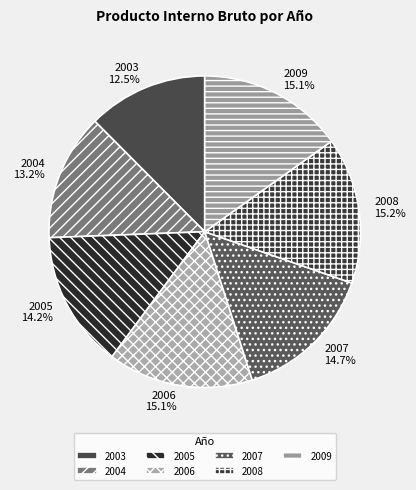

To the nearest percent, what percentage of the pie is 2008?

15%